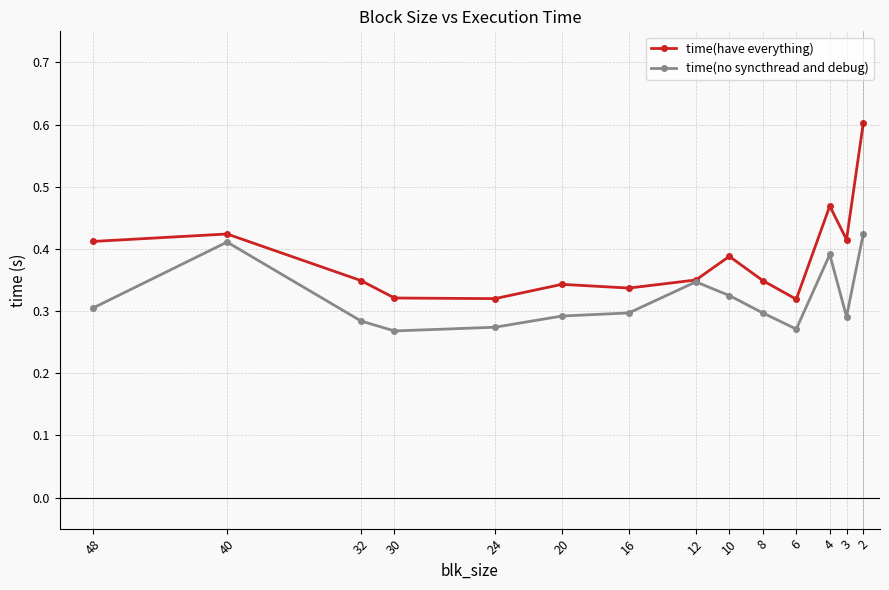

Reading left to right, transcribe all the data shown in this chart.

time(have everything): 0.4	0.4	0.3	0.3	0.3	0.3	0.3	0.3	0.4	0.3	0.3	0.5	0.4	0.6
time(no syncthread and debug): 0.3	0.4	0.3	0.3	0.3	0.3	0.3	0.3	0.3	0.3	0.3	0.4	0.3	0.4